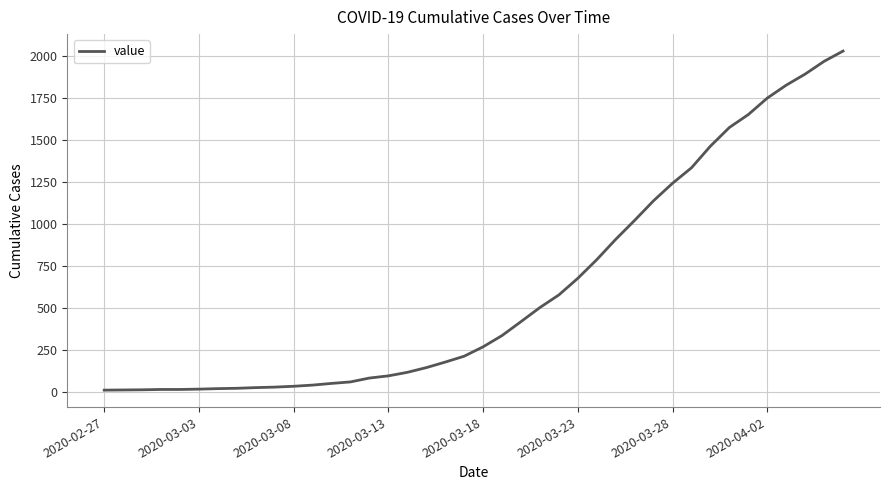

What is the difference between the maximum and minimum values?

2019